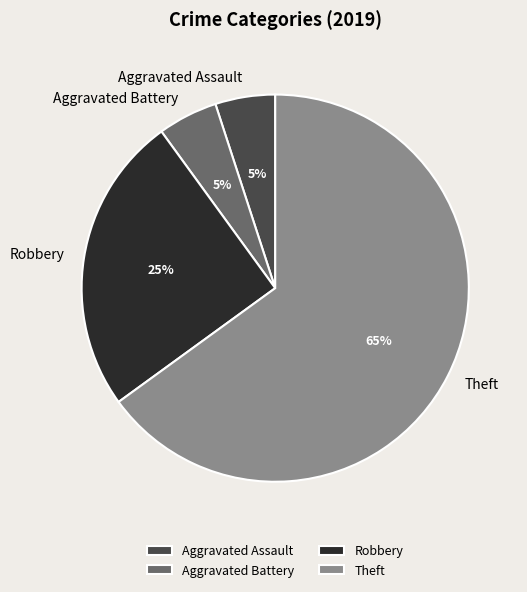

Is the sum of Theft and Aggravated Battery greater than half?

Yes